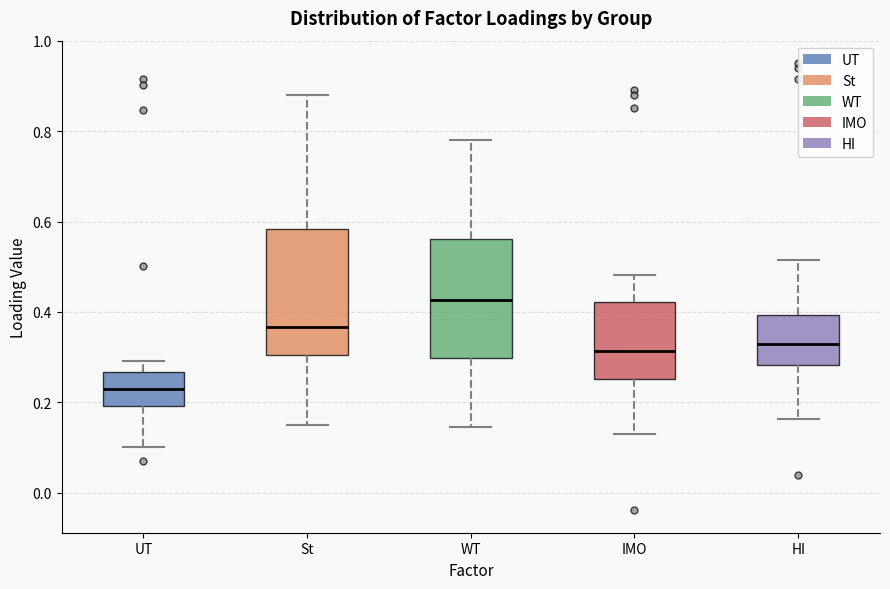

Which box's median line is the highest?

WT